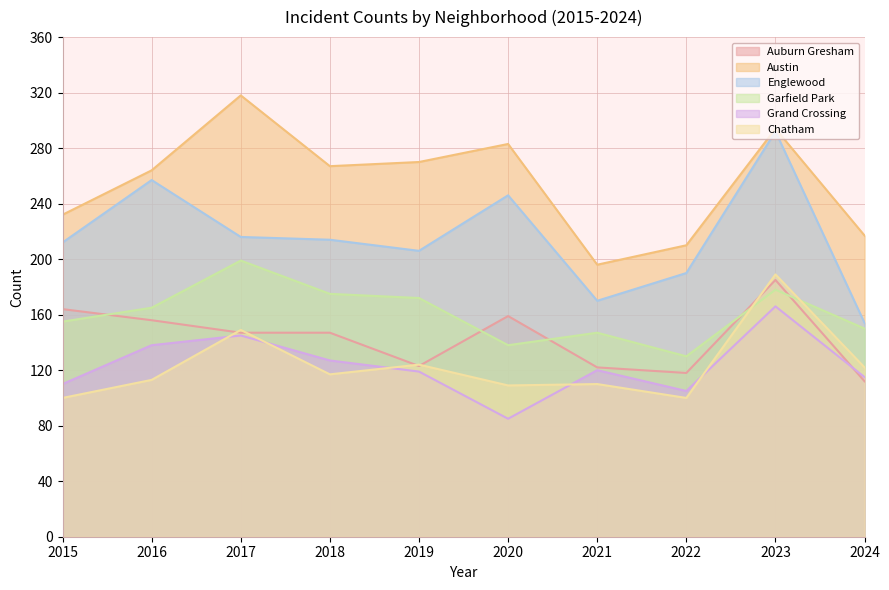

Which has a higher value, 2019 or 2020?

2020